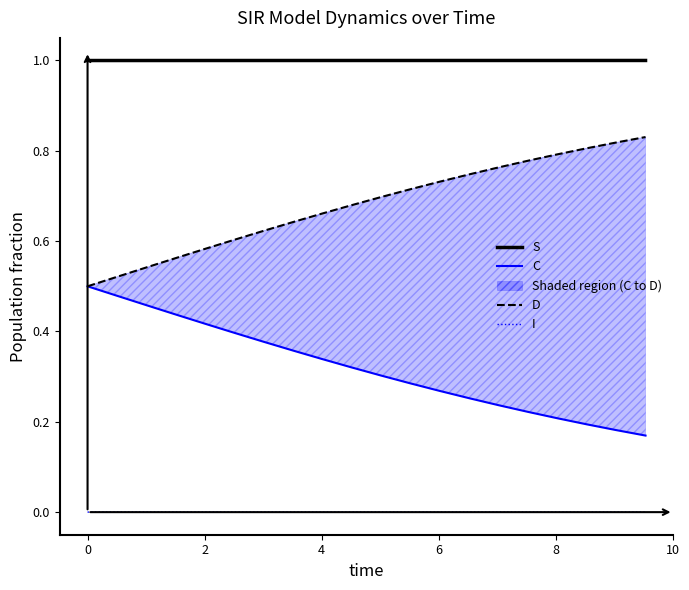

True or false: S and I cross at least once.

False